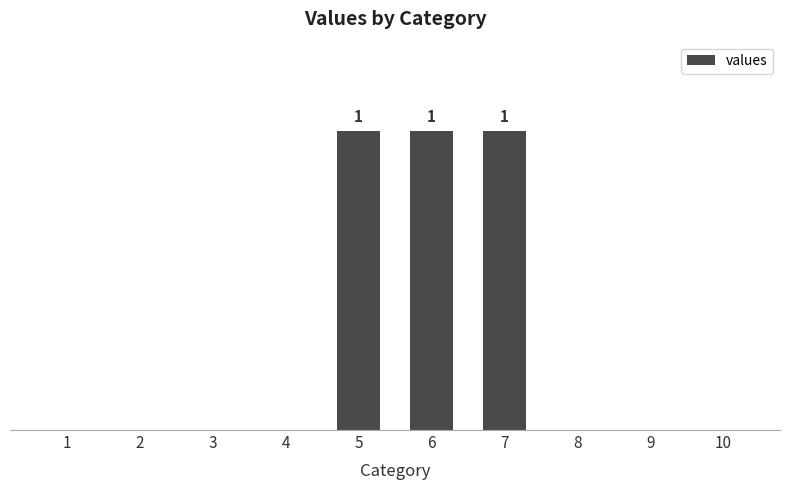

Between 1 and 2, which is larger?

1